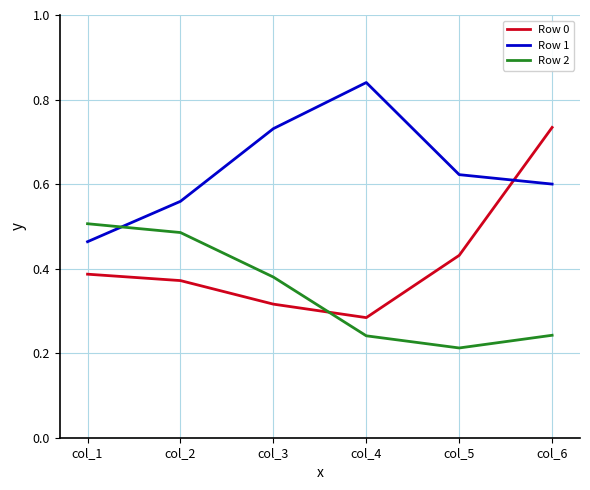

Which series has the largest range (max minus min)?

Row 0